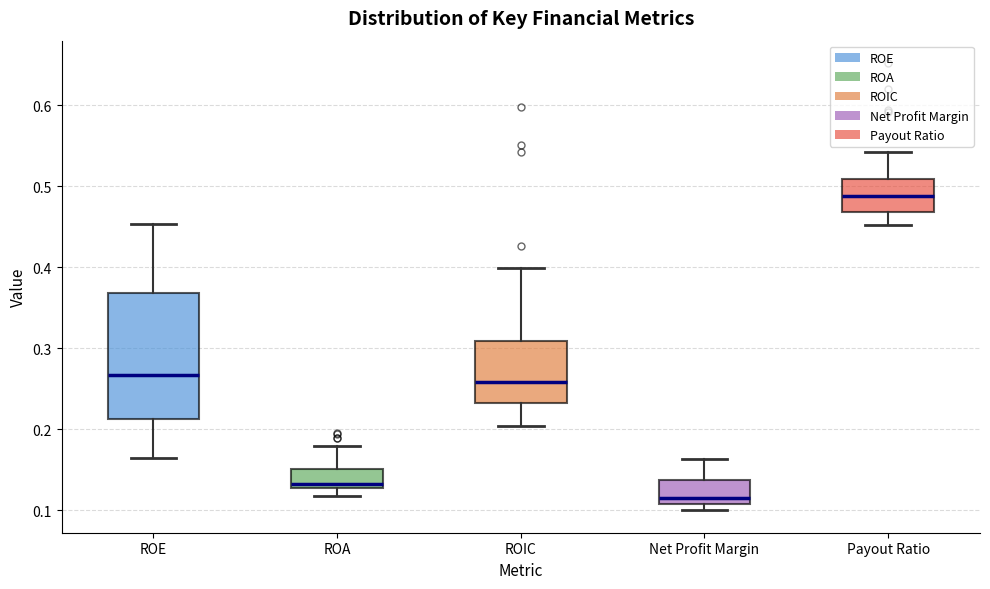

Reading left to right, read every box against the y-axis: the position of its median line, the range the box covers, and the ends of its whiskers. The values are not printed on the chart, so give them approximately, as read against the axis.

ROE: median 0.27, box 0.21 to 0.37, whiskers 0.17 to 0.45
ROA: median 0.13 (just above the box's lower edge), box 0.13 to 0.15, whiskers 0.12 to 0.18
ROIC: median 0.26, box 0.23 to 0.31, whiskers 0.20 to 0.40
Net Profit Margin: median 0.12, box 0.11 to 0.14, whiskers 0.10 to 0.16
Payout Ratio: median 0.49, box 0.47 to 0.51, whiskers 0.45 to 0.54